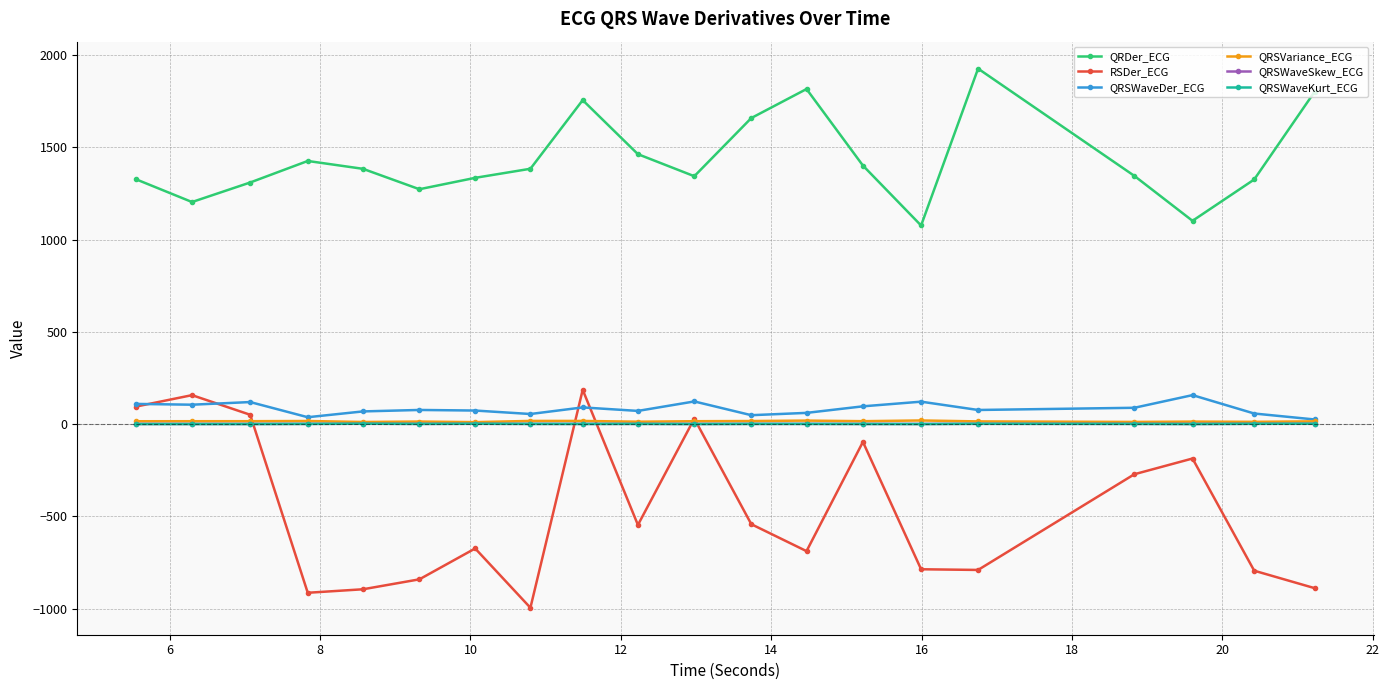

What are all the series names shown in the legend?

QRDer_ECG, RSDer_ECG, QRSWaveDer_ECG, QRSVariance_ECG, QRSWaveSkew_ECG, QRSWaveKurt_ECG